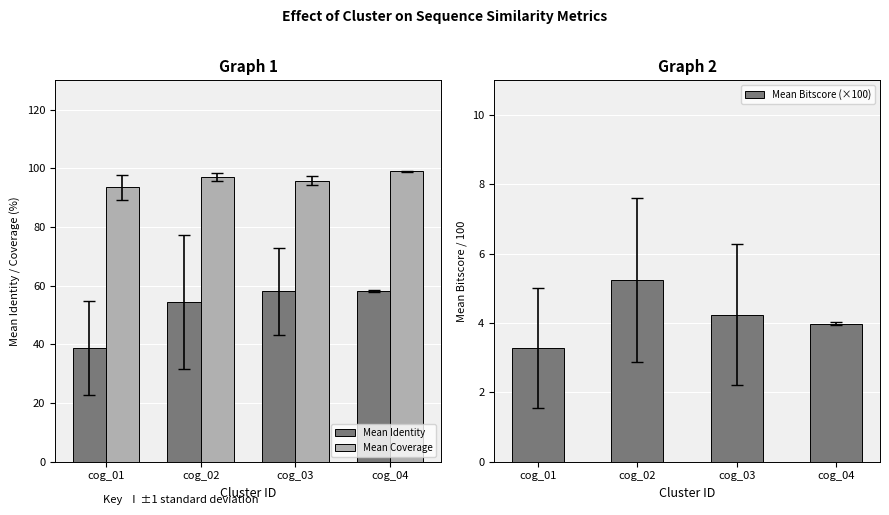

How many Mean Bitscore (×100) values are between 3 and 5?

3